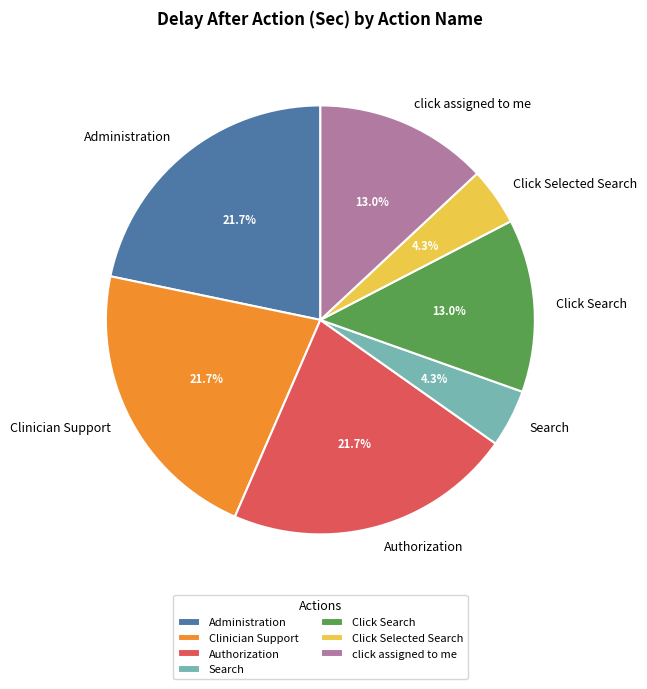

The Click Selected Search slice represents 4% of the pie. True or false?

True